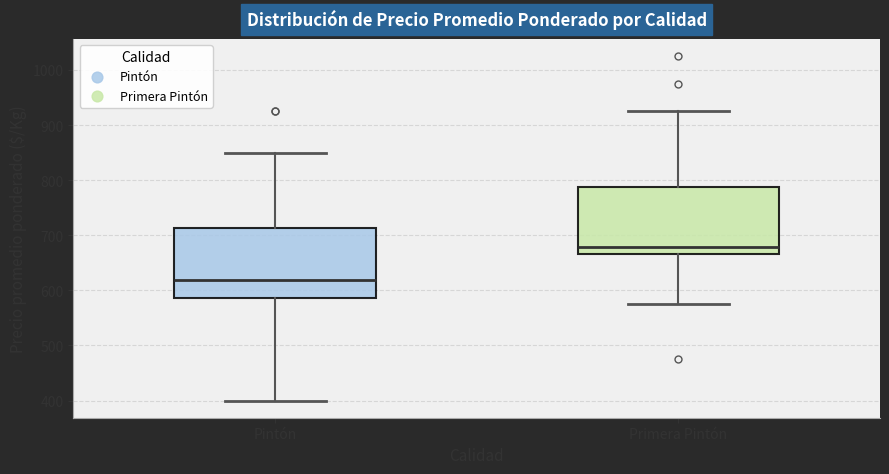

Which box has the lowest median line?

Pintón